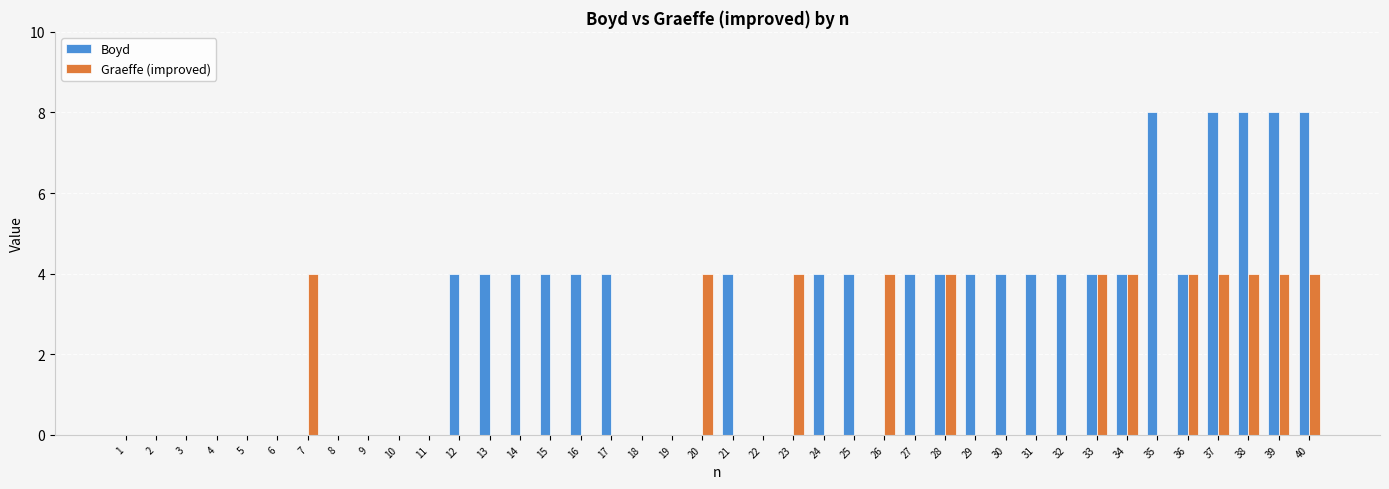

What is the sum of the Graeffe (improved) values at 28 and 16?

4